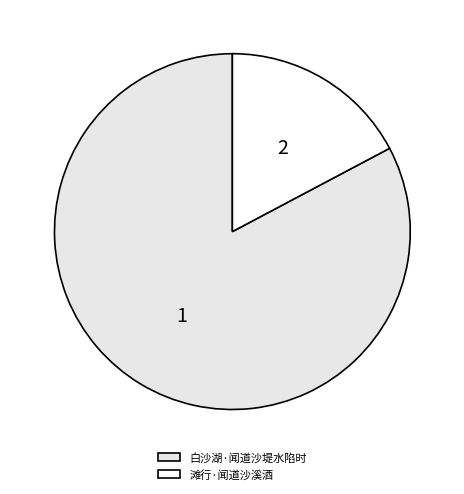

What is the change in value from 白沙湖·闻道沙堤水陷时 to 滩行·闻道沙溪酒?

-203711